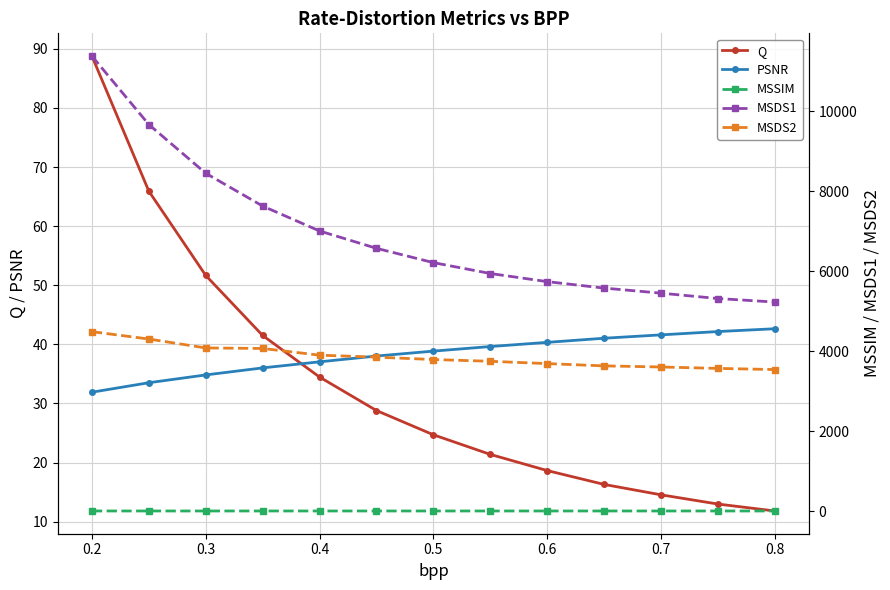

Which series ends up on top after the final intersection of PSNR and Q?

PSNR